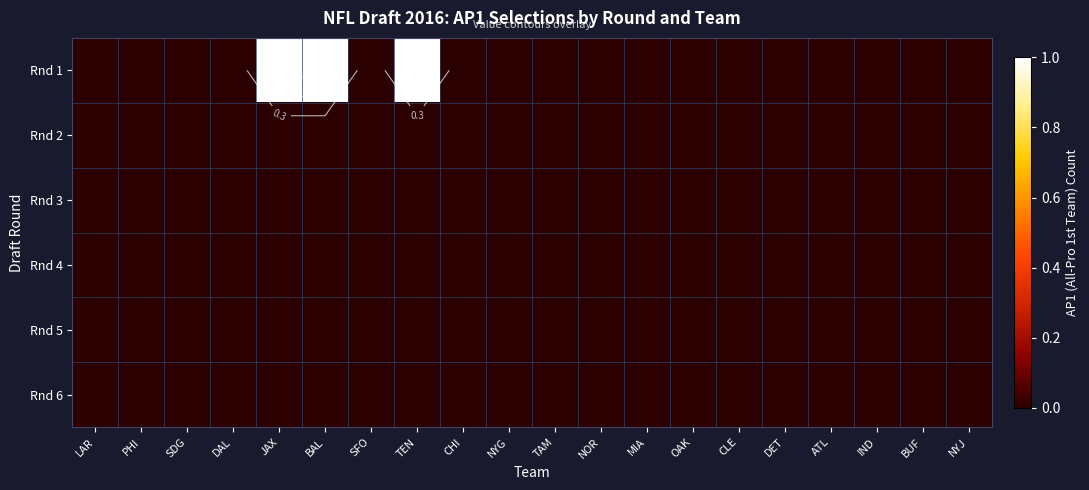

List the series in order of their peak value, lowest first.

Rnd 2, Rnd 3, Rnd 4, Rnd 5, Rnd 6, Rnd 1